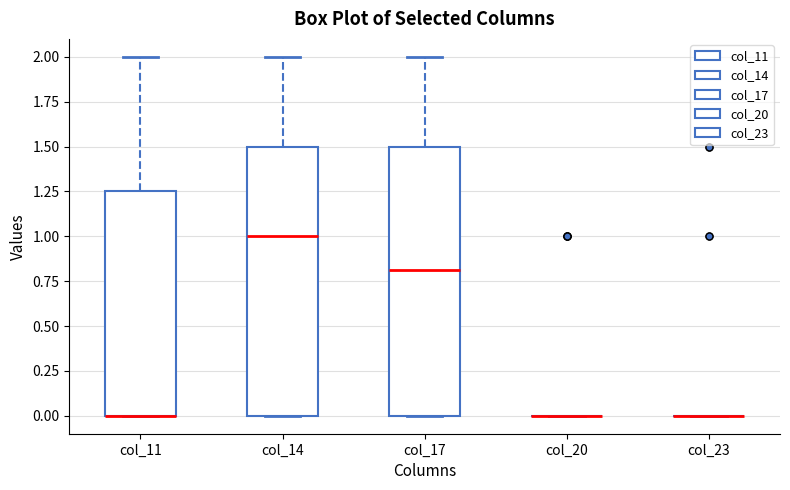

Reading left to right, transcribe this box plot: for each box, give where its median line is, the range the box spans, and where its two whiskers end, as read against the y-axis. The values are not printed on the chart, so give them approximately, as read against the axis.

col_11: median 0.00 (drawn on the box's lower edge), box 0.00 to 1.25, whiskers 0.00 to 2.00
col_14: median 1.00, box 0.00 to 1.50, whiskers 0.00 to 2.00
col_17: median 0.80, box 0.00 to 1.50, whiskers 0.00 to 2.00
col_20: box collapsed to a line at 0.00, whiskers 0.00 to 0.00
col_23: box collapsed to a line at 0.00, whiskers 0.00 to 0.00